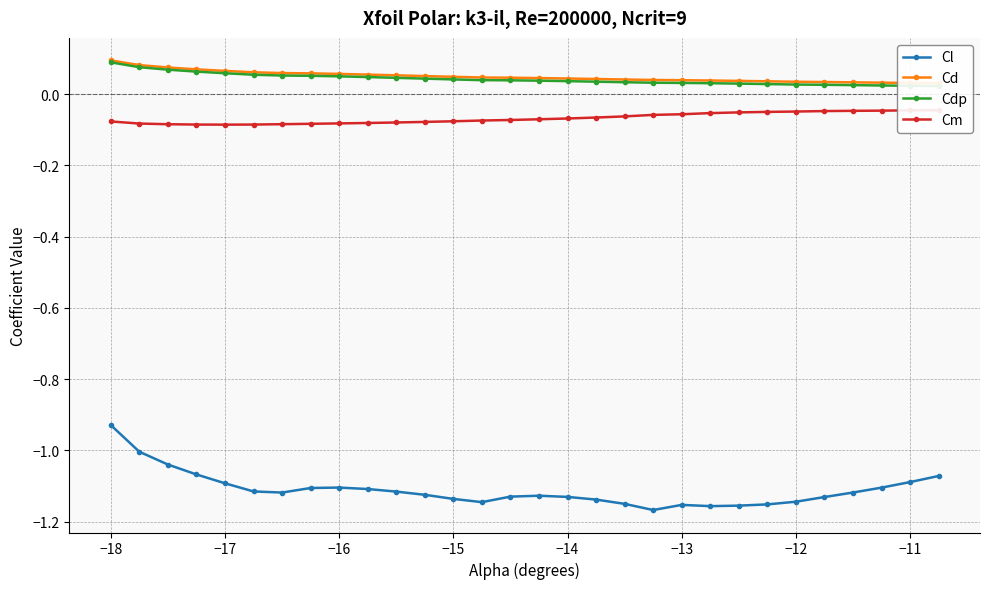

True or false: Cl has a value of -0.6 at −16.

False